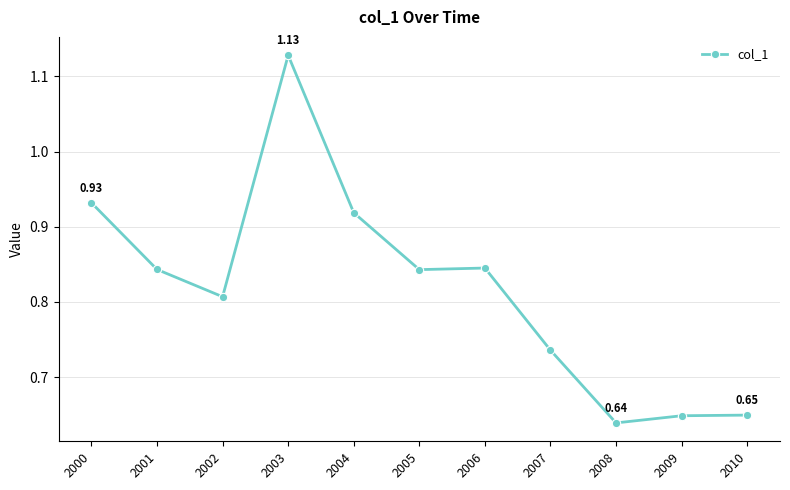

What is the change in value from 2004 to 2005?

-0.1